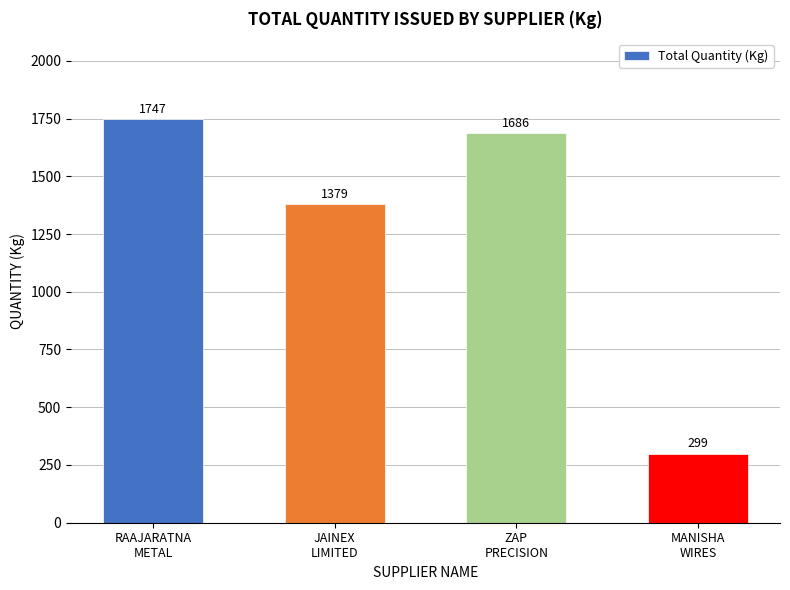

What is the difference between the maximum and minimum values?

1448.5